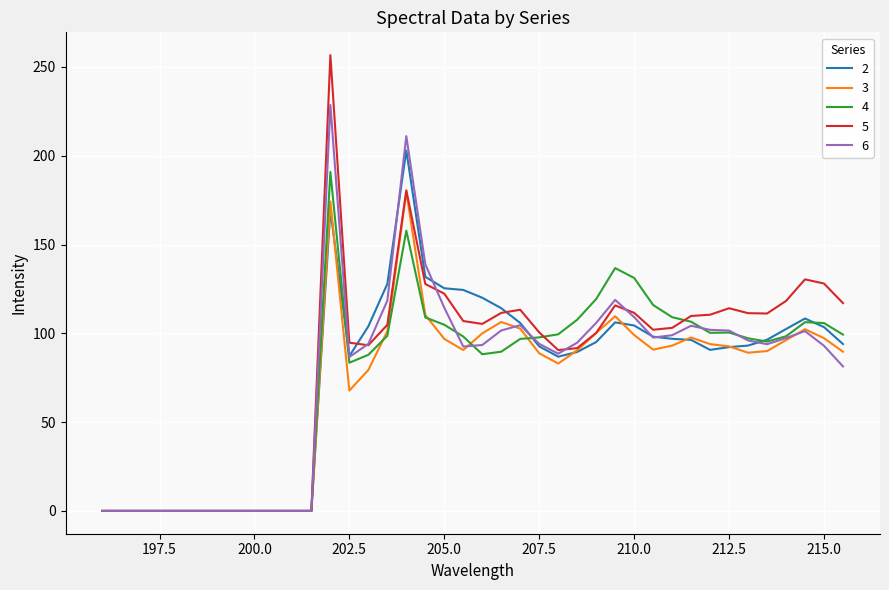

Which series has the largest range (max minus min)?

5